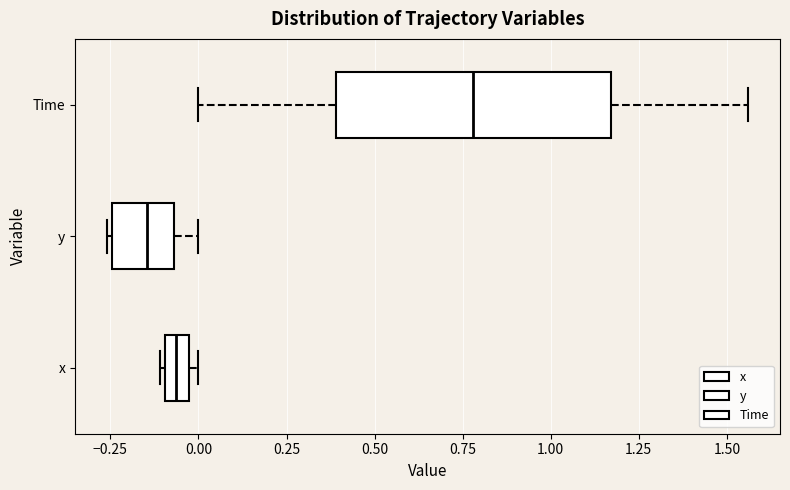

Where is the left edge of the box for y on the x-axis? The values are not printed on the chart, so give them approximately, as read against the axis.

-0.25